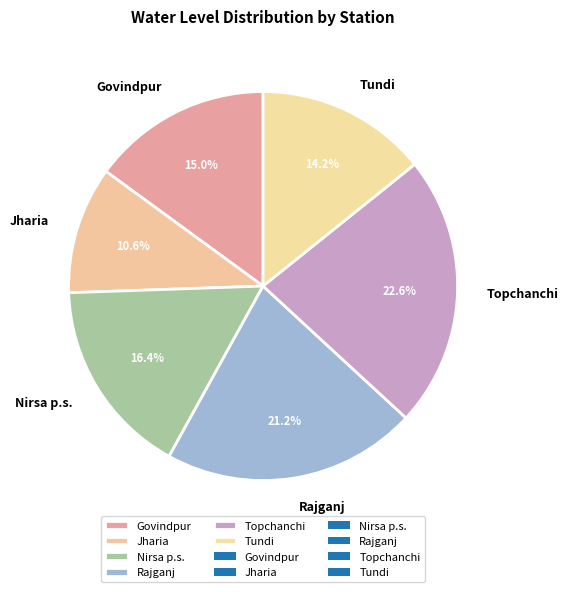

Rank the categories by value from lowest to highest.

Jharia, Tundi, Govindpur, Nirsa p.s., Rajganj, Topchanchi